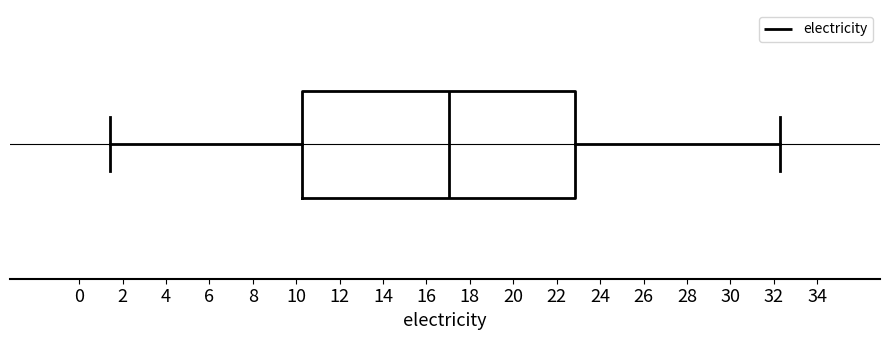

Transcribe this box plot: give where the median line is, the range the box spans, and where the two whiskers end, as read against the x-axis. The values are not printed on the chart, so give them approximately, as read against the axis.

median 17.0, box 10.2 to 22.8, whiskers 1.4 to 32.2